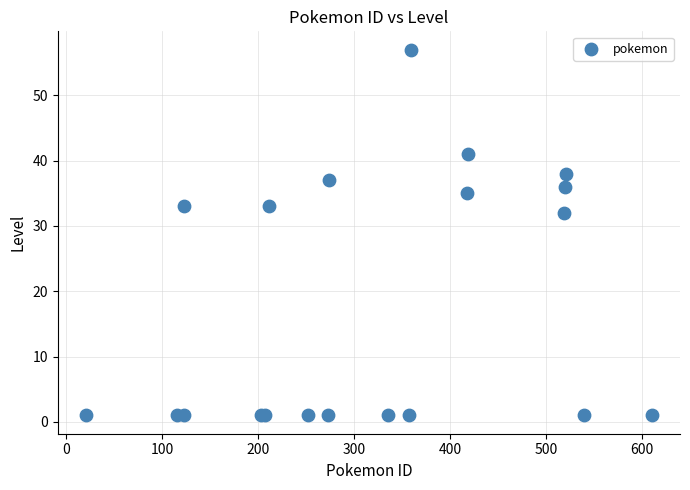

What Y value in the scatter plot is closest to 29?

32